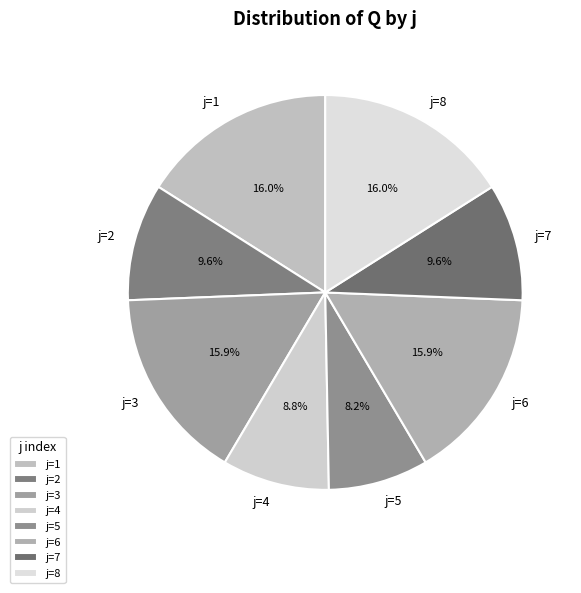

What percentage do j=6 and j=4 together represent?

24.7%